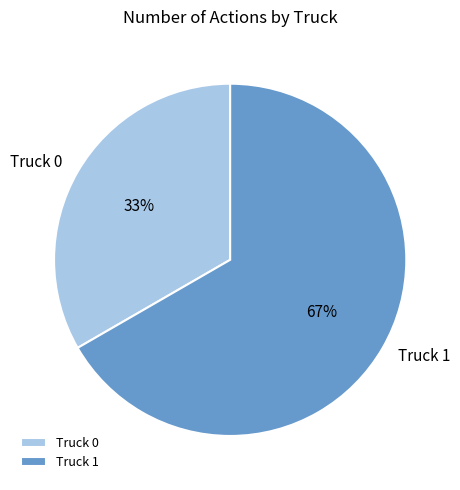

To the nearest percent, what is the average slice percentage?

50%